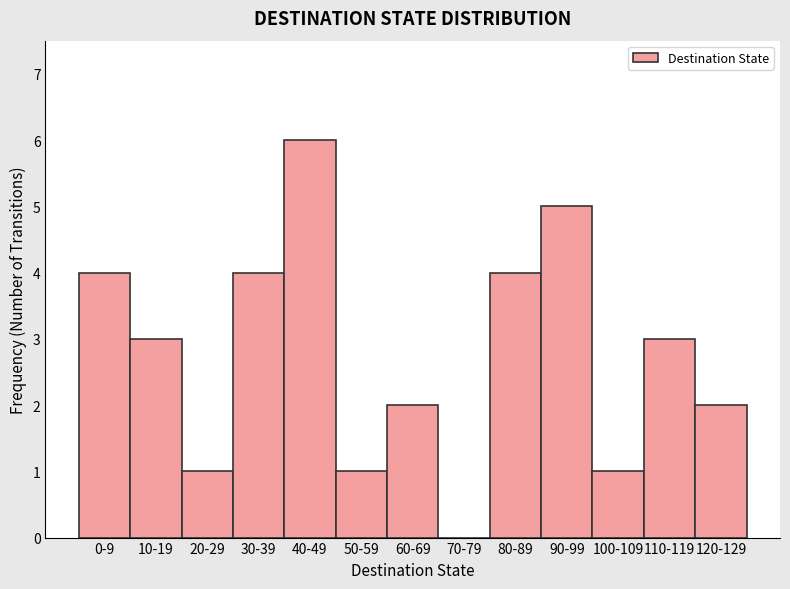

Reading left to right, extract all data points from this chart.

0-9=4	10-19=3	20-29=1	30-39=4	40-49=6	50-59=1	60-69=2	70-79=0	80-89=4	90-99=5	100-109=1	110-119=3	120-129=2